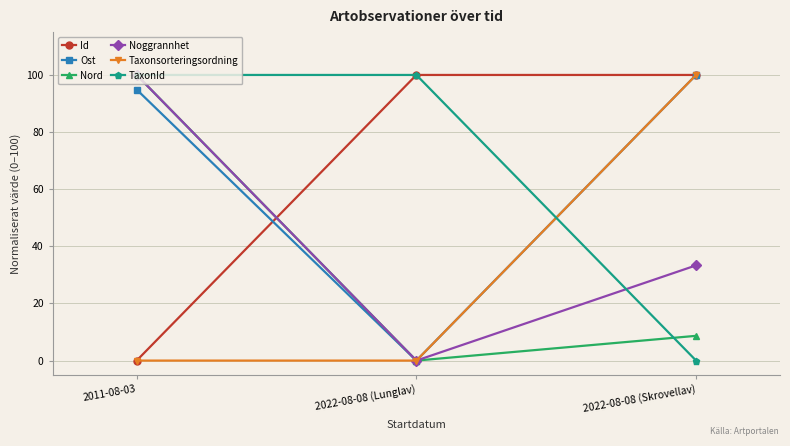

Reading left to right, transcribe all the data shown in this chart.

Id: 2011-08-03=0.0	2022-08-08 (Lunglav)=100.0	2022-08-08 (Skrovellav)=100.0
Ost: 2011-08-03=94.9	2022-08-08 (Lunglav)=0.0	2022-08-08 (Skrovellav)=100.0
Nord: 2011-08-03=100.0	2022-08-08 (Lunglav)=0.0	2022-08-08 (Skrovellav)=8.7
Noggrannhet: 2011-08-03=100.0	2022-08-08 (Lunglav)=0.0	2022-08-08 (Skrovellav)=33.3
Taxonsorteringsordning: 2011-08-03=0.0	2022-08-08 (Lunglav)=0.0	2022-08-08 (Skrovellav)=100.0
TaxonId: 2011-08-03=100.0	2022-08-08 (Lunglav)=100.0	2022-08-08 (Skrovellav)=0.0